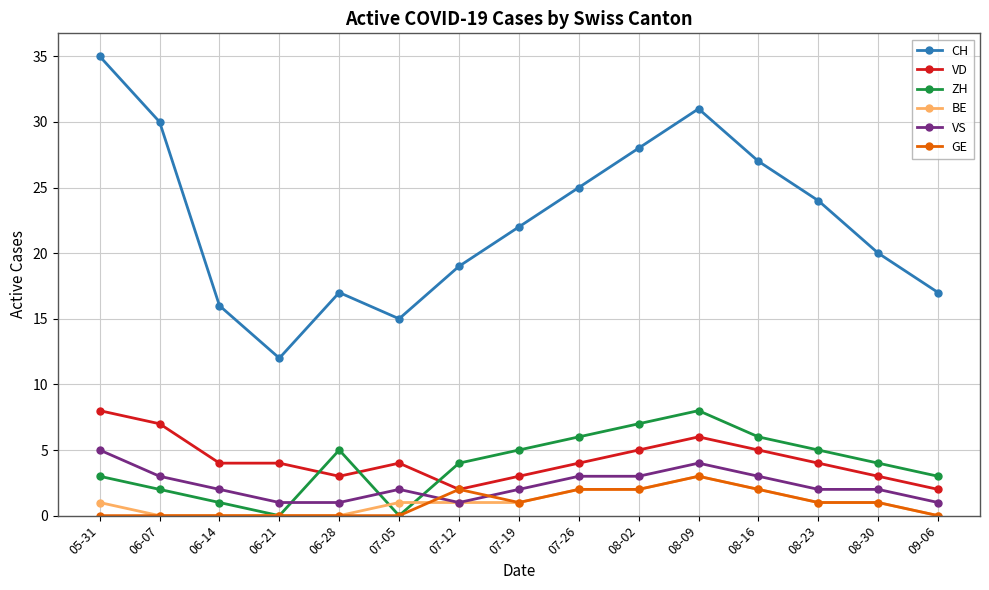

True or false: VS and CH intersect in this chart.

False